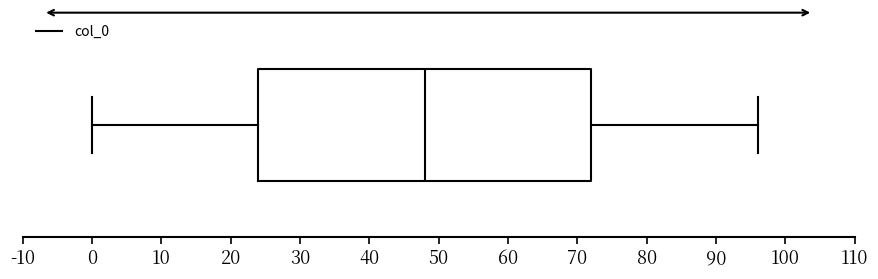

Transcribe this box plot: give where the median line is, the range the box spans, and where the two whiskers end, as read against the x-axis. The values are not printed on the chart, so give them approximately, as read against the axis.

median 48, box 24 to 72, whiskers 0 to 96